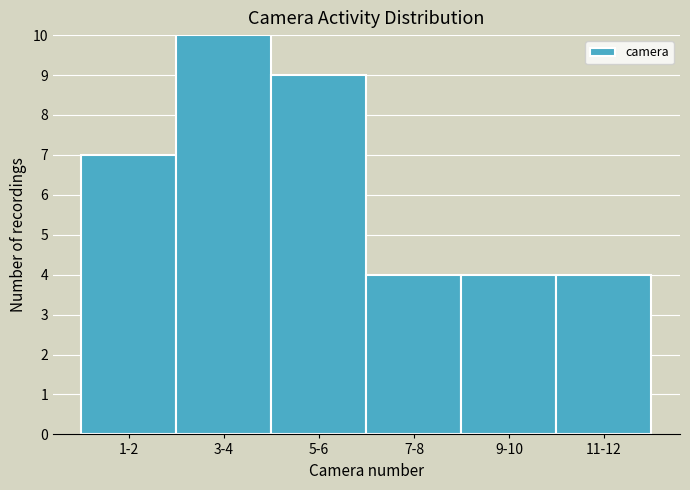

Reading right to left, transcribe all the data shown in this chart.

11-12=4	9-10=4	7-8=4	5-6=9	3-4=10	1-2=7